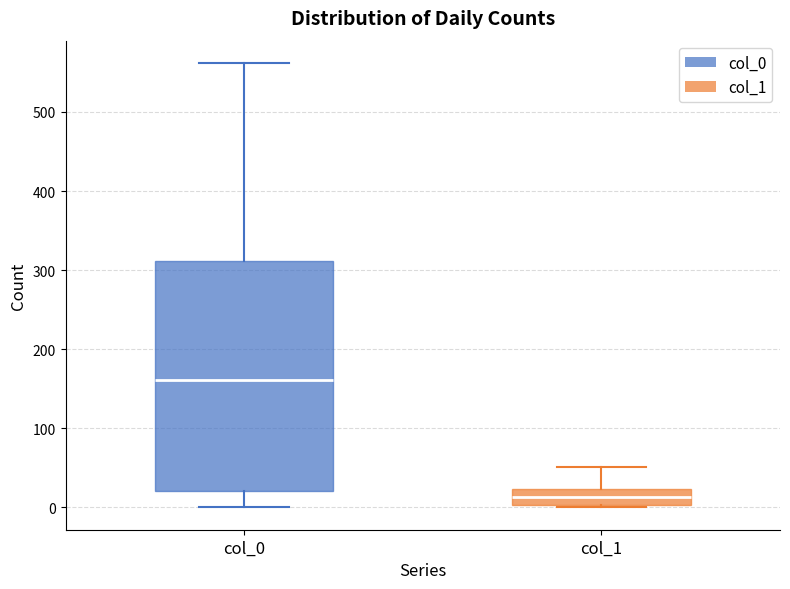

Which box is the tallest, from its lower edge to its upper edge?

col_0